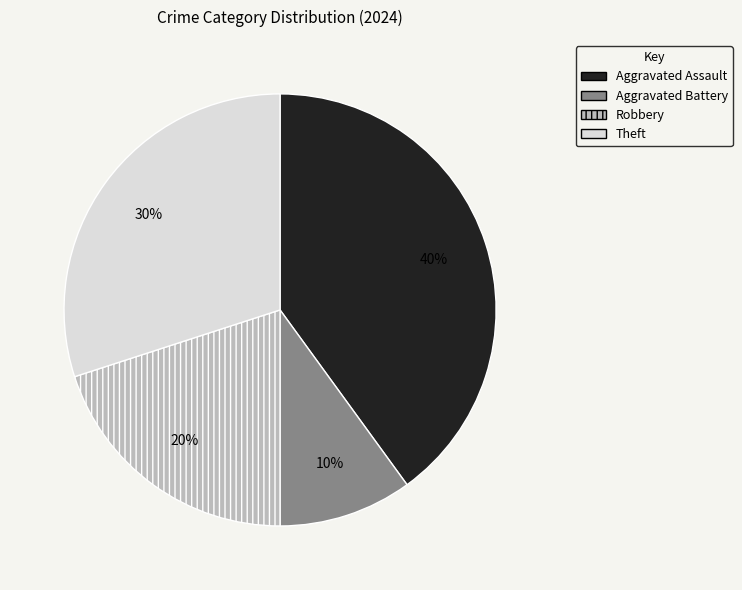

Do Aggravated Battery and Robbery together represent more than half of the pie?

No